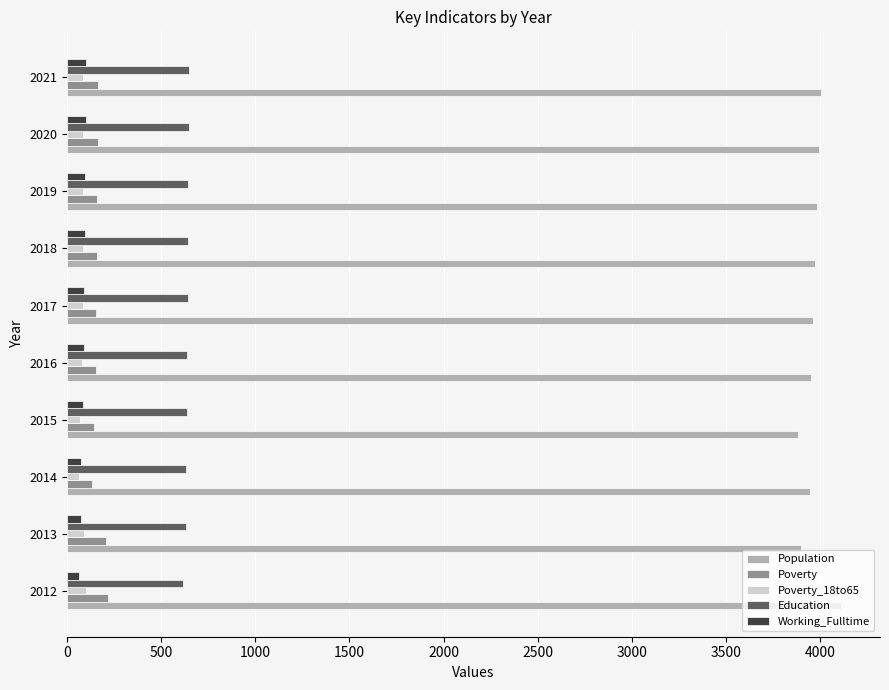

Which series has the largest total across all categories?

Population